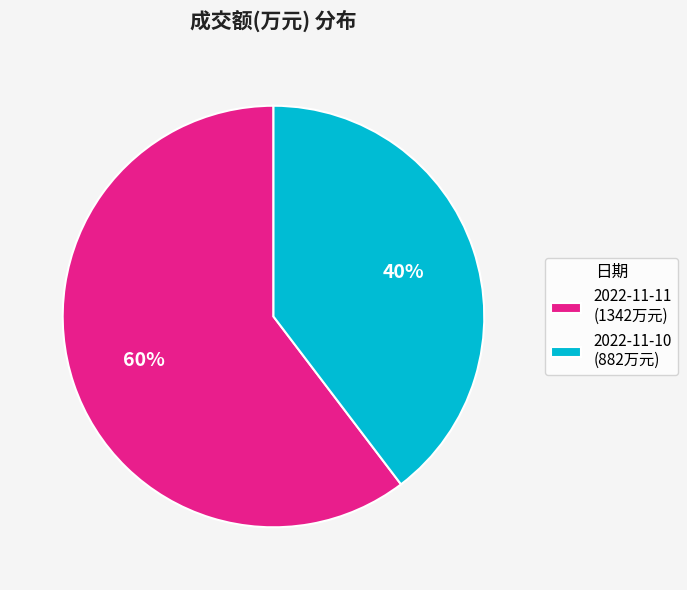

What percentage is the 2022-11-11 slice, to the nearest percent?

60%